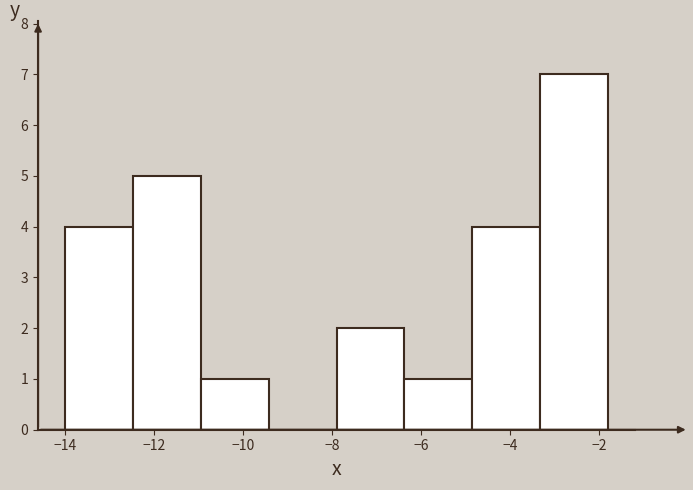

Reading left to right, transcribe this chart: for each bar, give the range it covers on the x-axis and its height. Neither the bar edges nor the heights are printed on the chart, so give them approximately, as read against the axes.

-14.0 to -12.4: 4
-12.4 to -11.0: 5
-11.0 to -9.4: 1
-9.4 to -7.8: 0
-7.8 to -6.4: 2
-6.4 to -4.8: 1
-4.8 to -3.4: 4
-3.4 to -1.8: 7